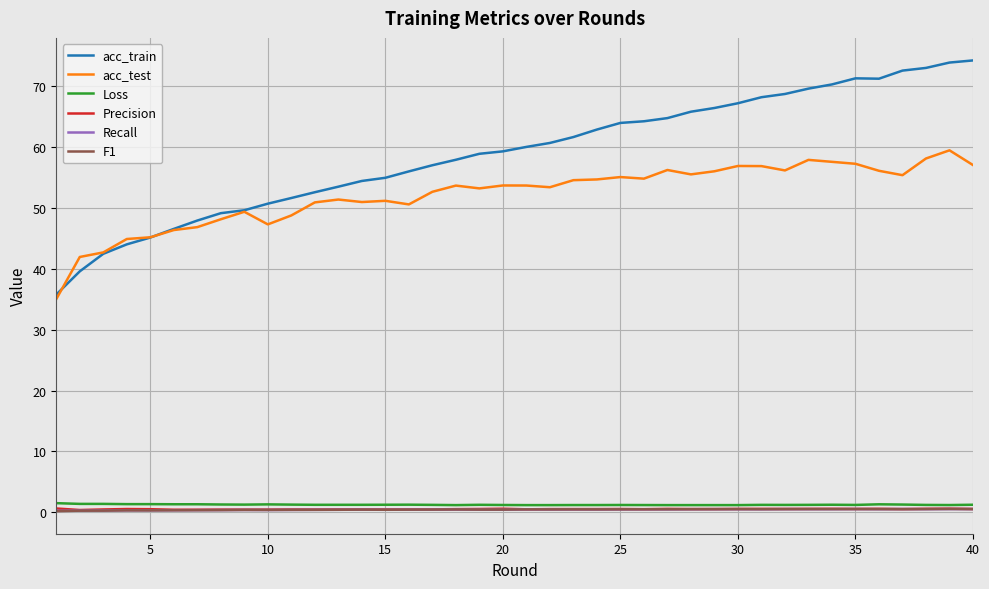

What is the minimum value for Recall?

0.3